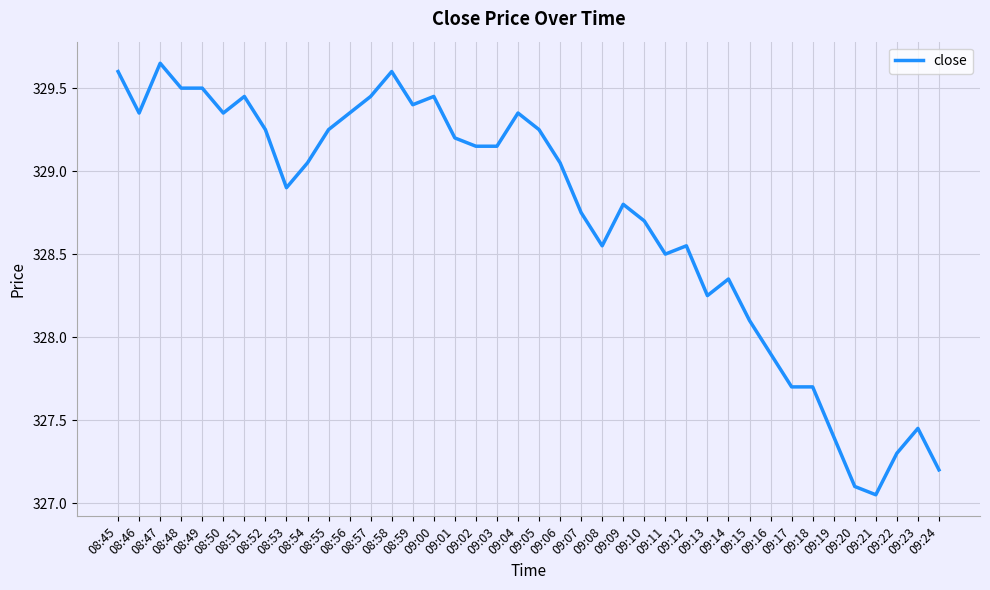

What position from the left is 08:49?

5